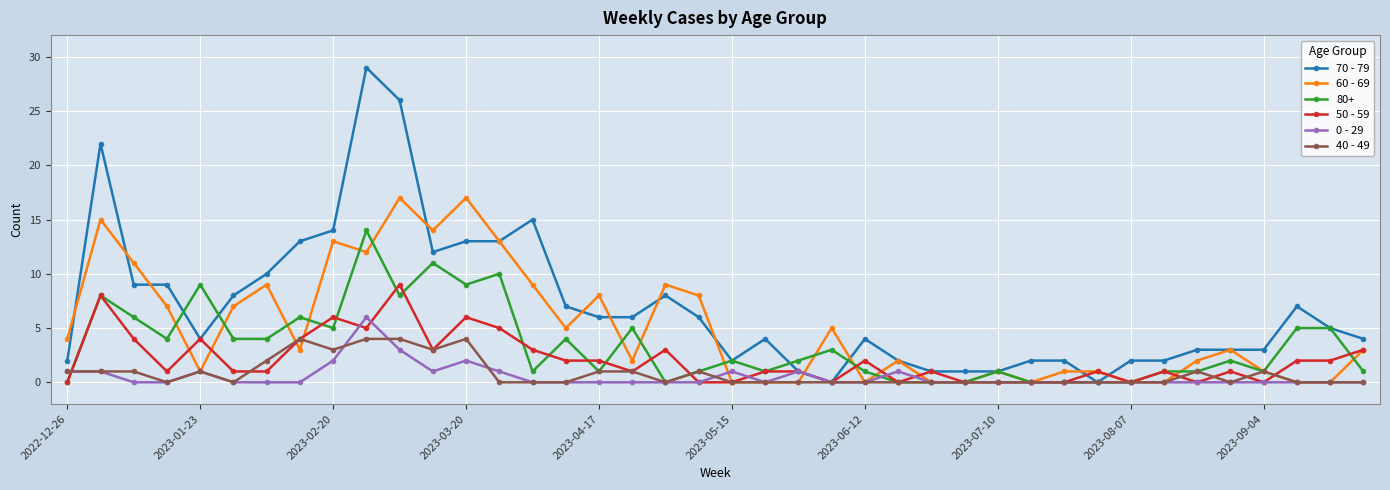

True or false: 50 - 59 and 60 - 69 cross at least once.

True